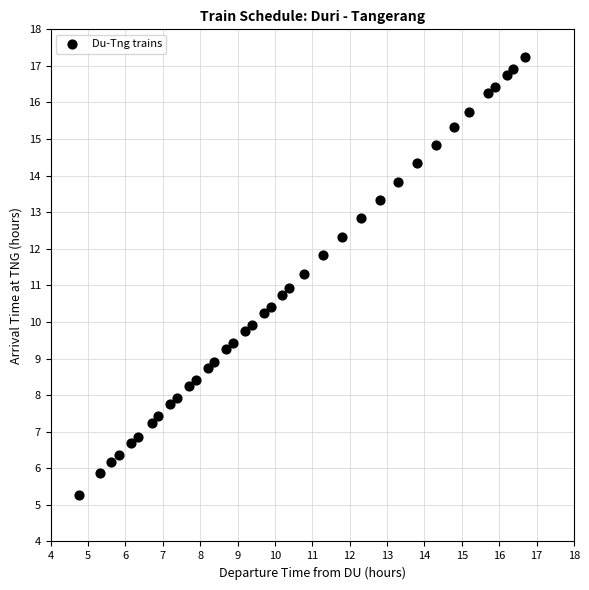

What is the range of X values (max minus min)?

11.9